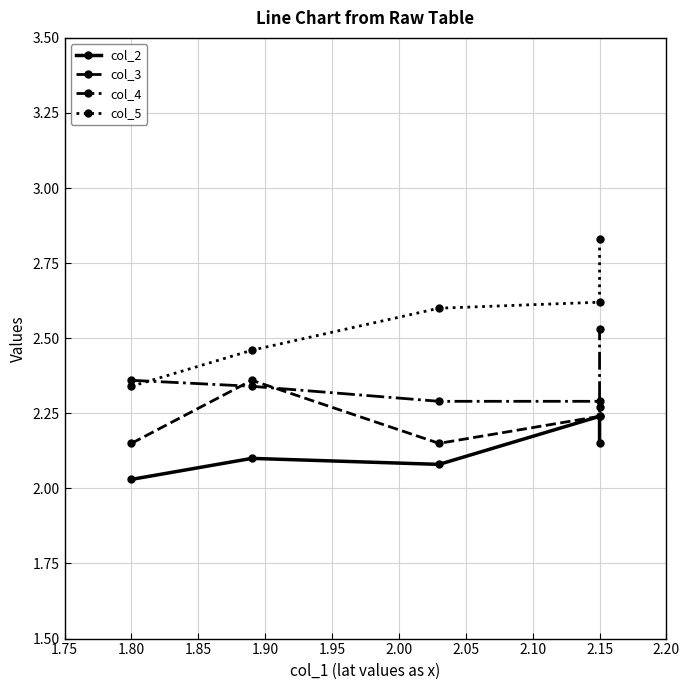

List the series in order of their peak value, lowest first.

col_2, col_3, col_4, col_5